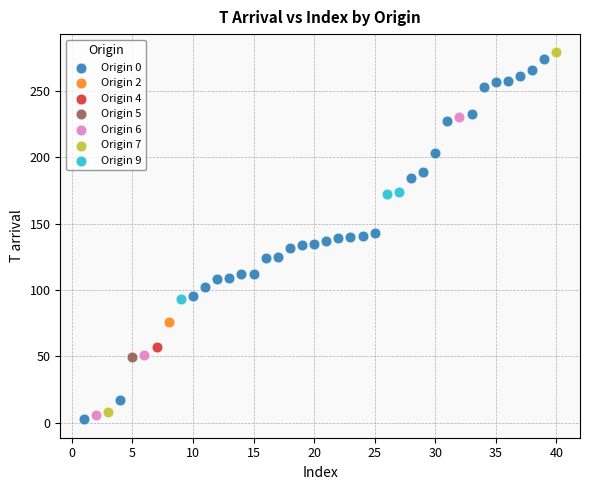

What are all the series names shown in the legend?

Origin 0, Origin 2, Origin 4, Origin 5, Origin 6, Origin 7, Origin 9